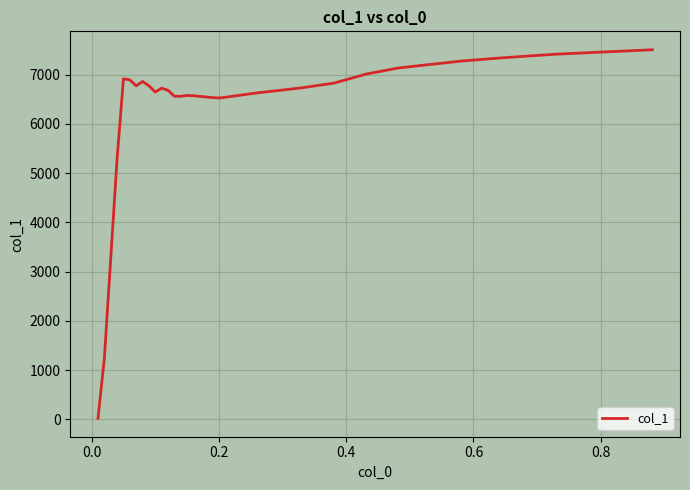

True or false: the data has more than 0 interior local peaks.

True